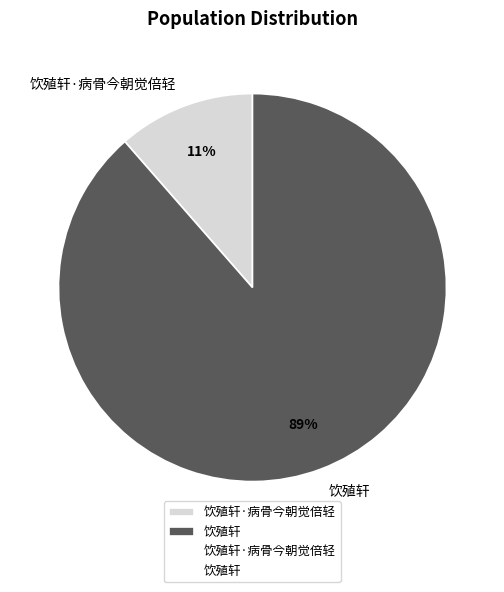

To the nearest percent, what portion does 饮殖轩 represent?

89%